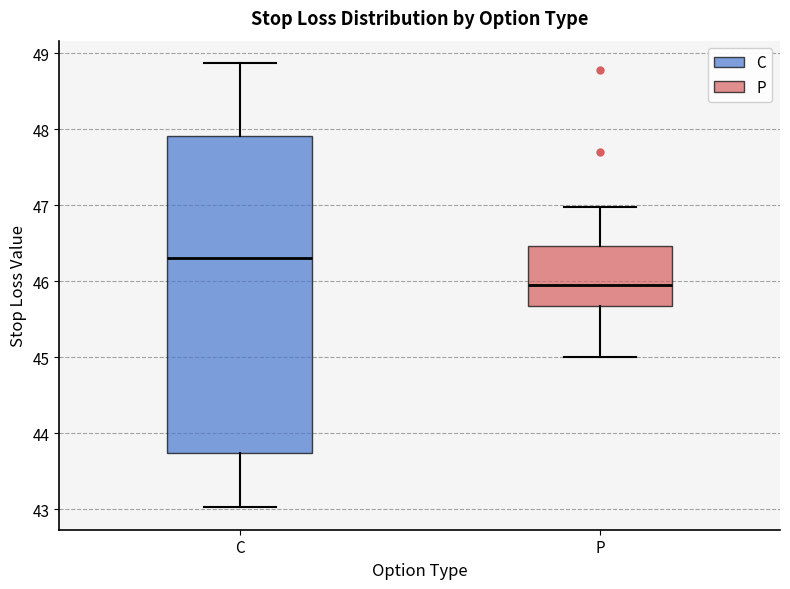

Reading left to right, transcribe this box plot: for each box, give where its median line is, the range the box spans, and where its two whiskers end, as read against the y-axis. The values are not printed on the chart, so give them approximately, as read against the axis.

C: median 46.3, box 43.7 to 47.9, whiskers 43.0 to 48.9
P: median 45.9, box 45.7 to 46.5, whiskers 45.0 to 47.0